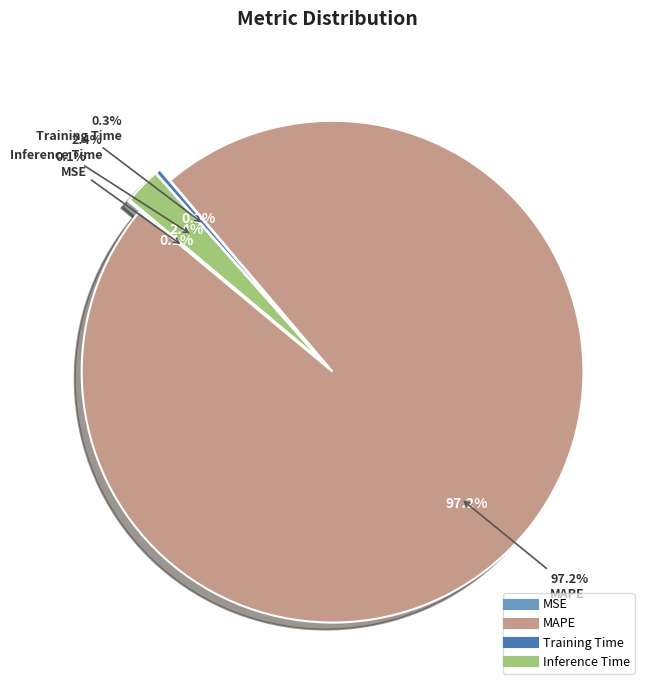

Combined, what portion of the pie is MSE and MAPE?

97.3%